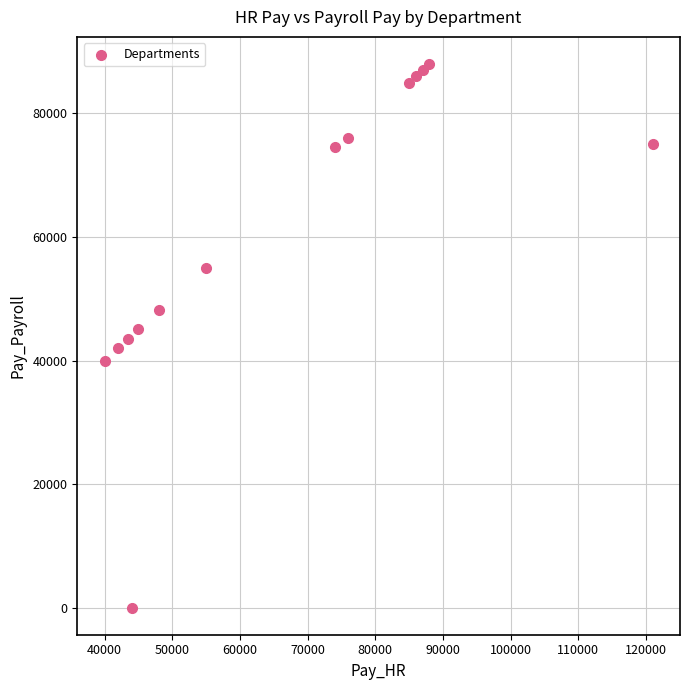

What is the range of Y values (max minus min)?

88000